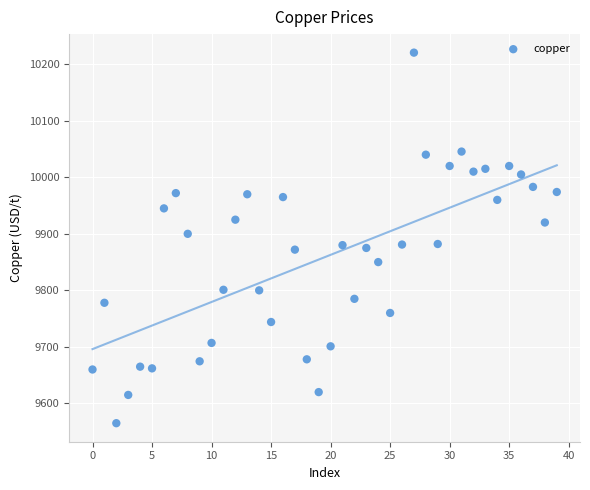

What is the range of Y values (max minus min)?

655.5